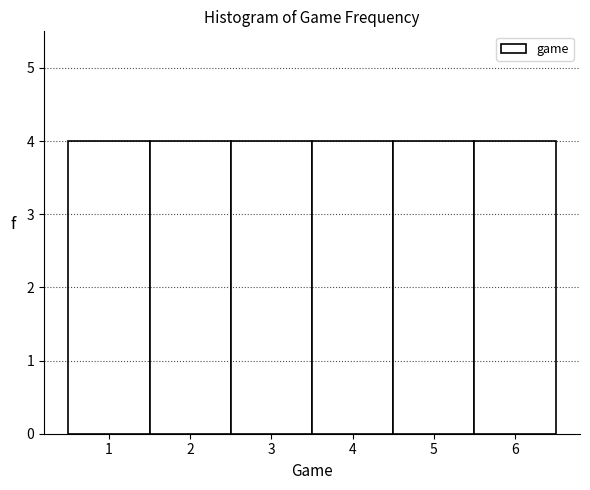

Reading left to right, transcribe this chart: for each bar, give the range it covers on the x-axis and its height. The values are not printed on the chart, so give them approximately, as read against the axis.

0.5 to 1.5: 4
1.5 to 2.5: 4
2.5 to 3.5: 4
3.5 to 4.5: 4
4.5 to 5.5: 4
5.5 to 6.5: 4